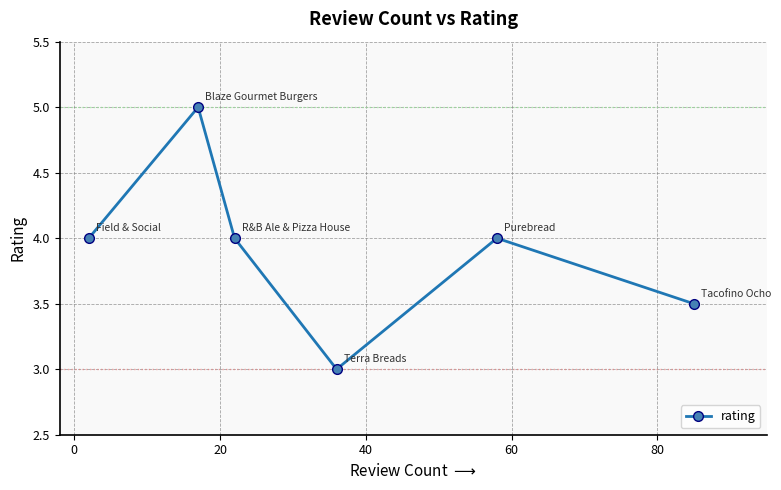

What is the smallest value displayed?

3.0